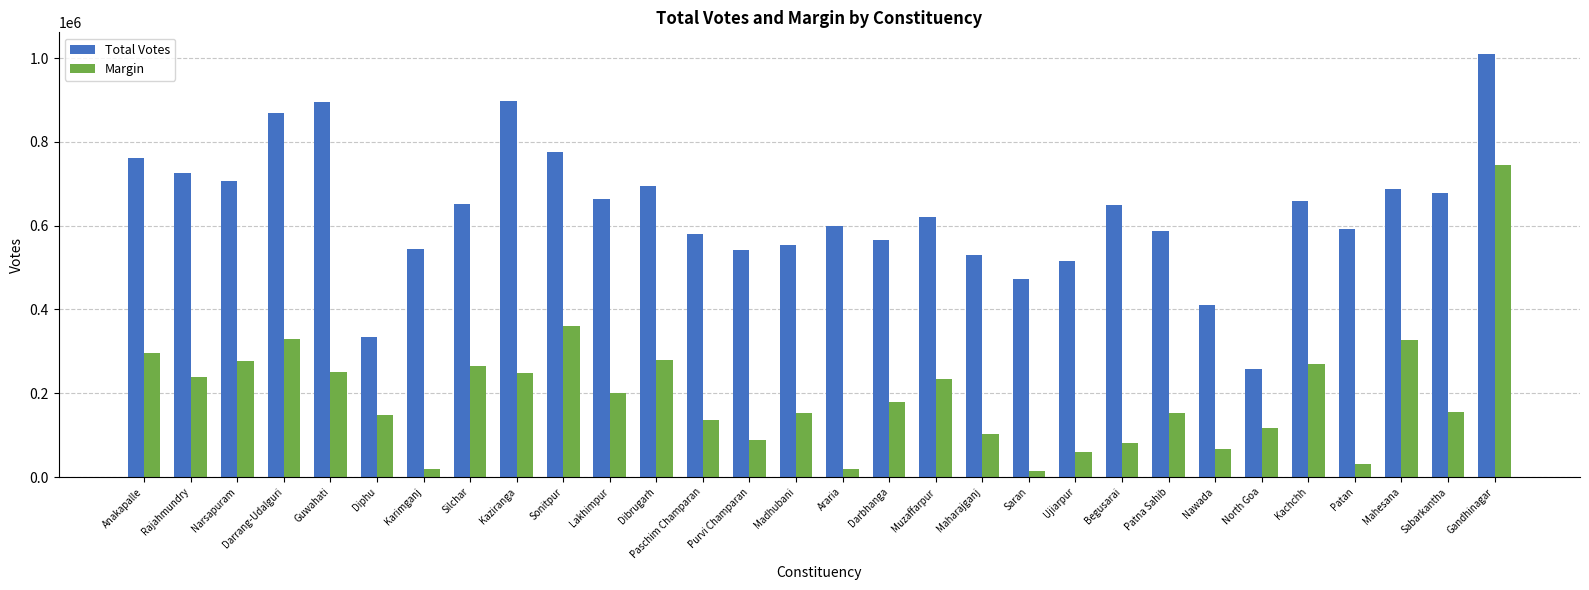

What position from the right is Mahesana?

3